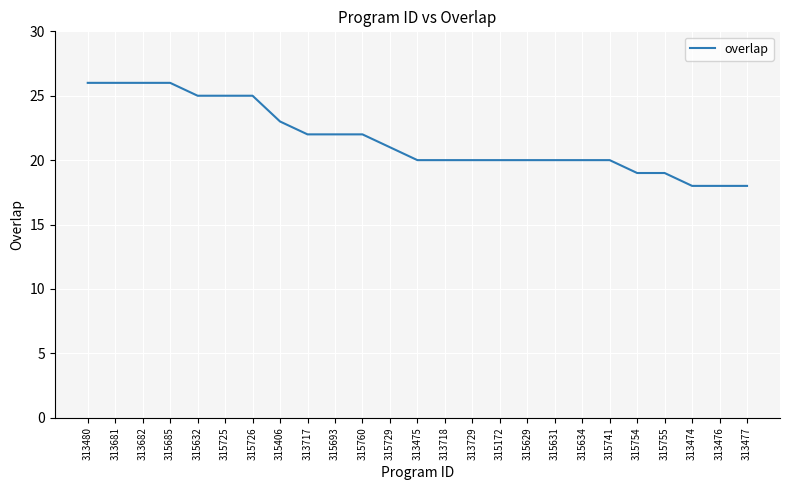

What is the difference between the maximum and minimum values?

8